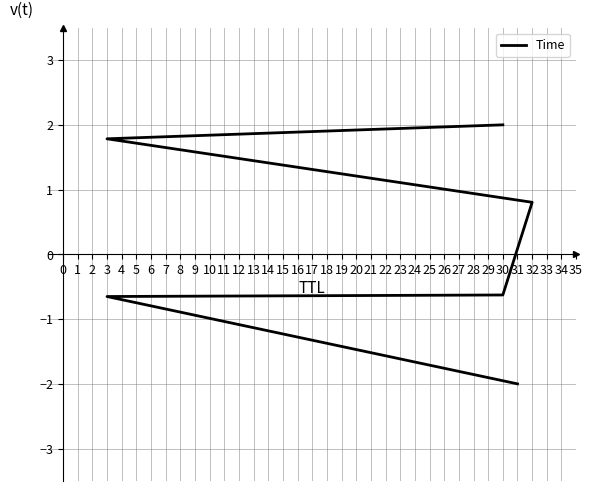

How many positive values are there?

3